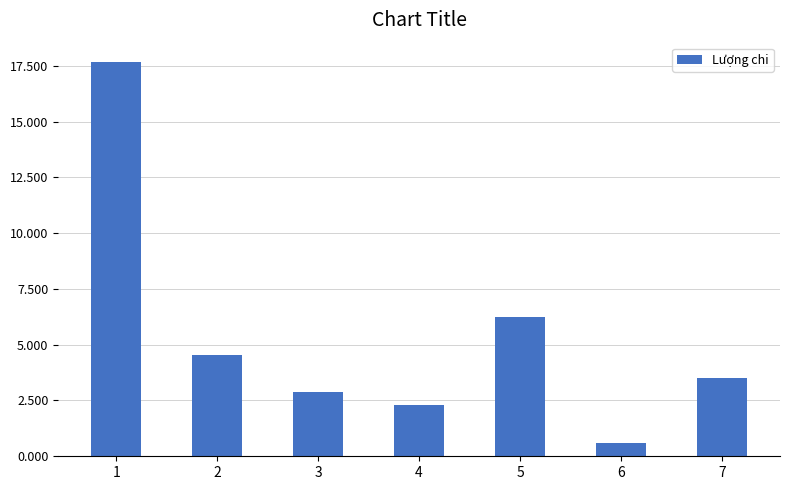

Reading right to left, what are all the values shown in this chart?

7=3500000	6=600000	5=6250000	4=2300000	3=2873000	2=4544000	1=17650000